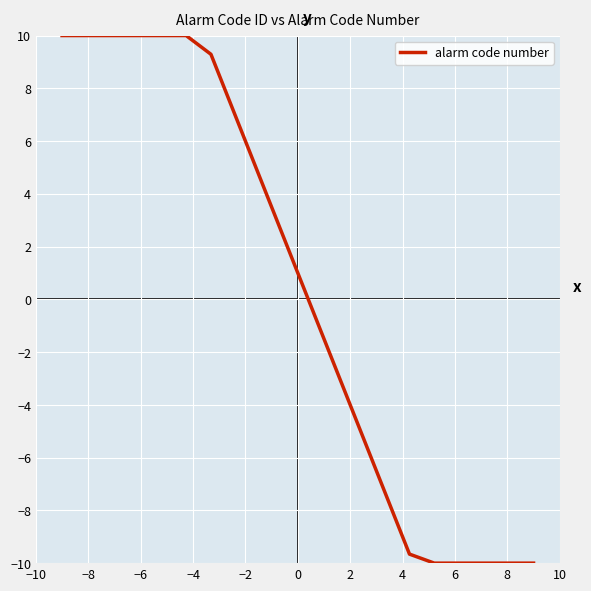

What is the difference between the maximum and minimum values?

20.0